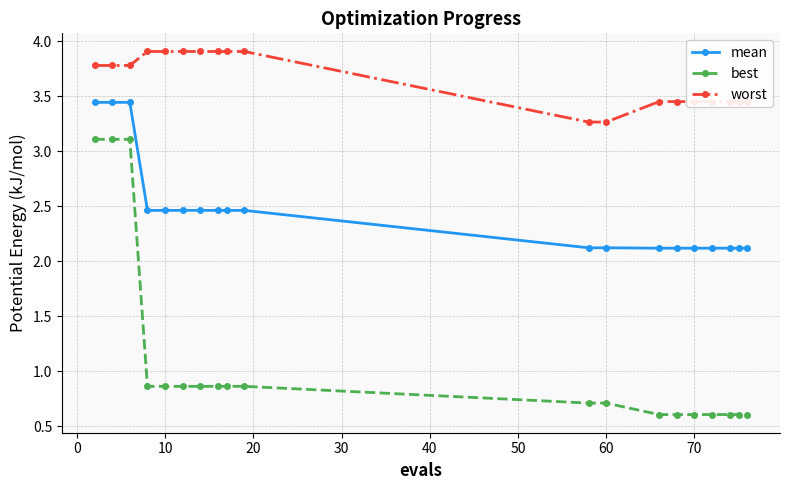

What is the lowest value of the mean series?

2.1